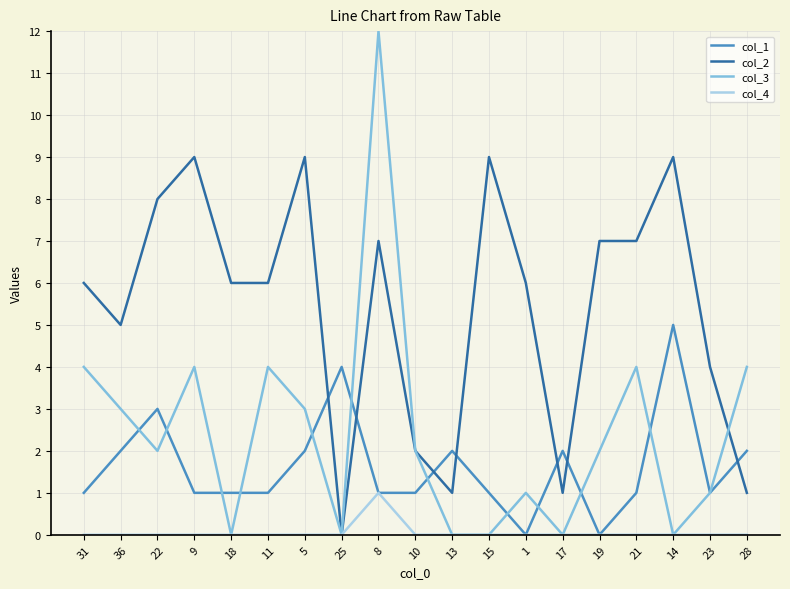

Between 15 and 21, which series saw the biggest shift?

col_3